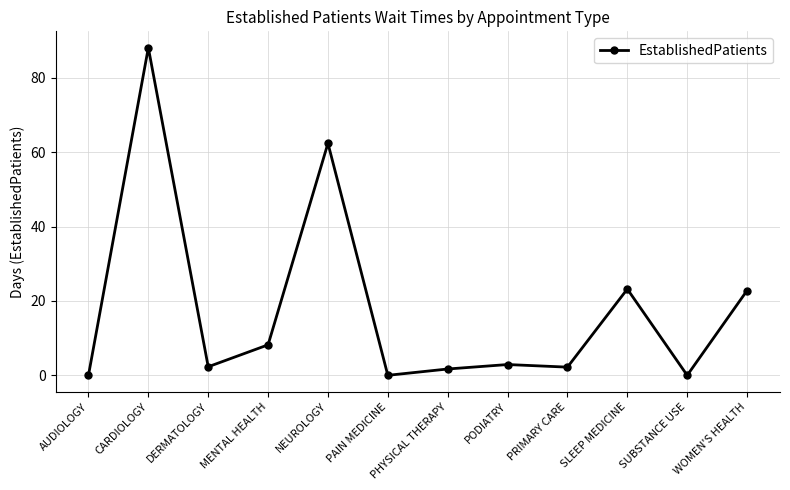

Between SLEEP MEDICINE and PRIMARY CARE, which is larger?

SLEEP MEDICINE